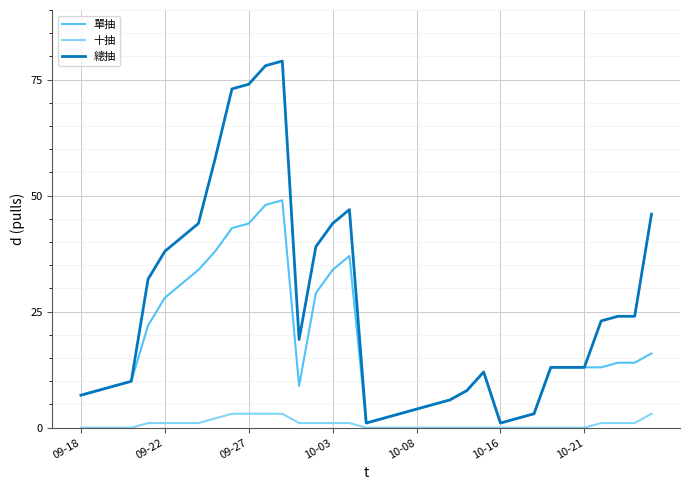

True or false: 十抽 and 總抽 cross at least once.

False